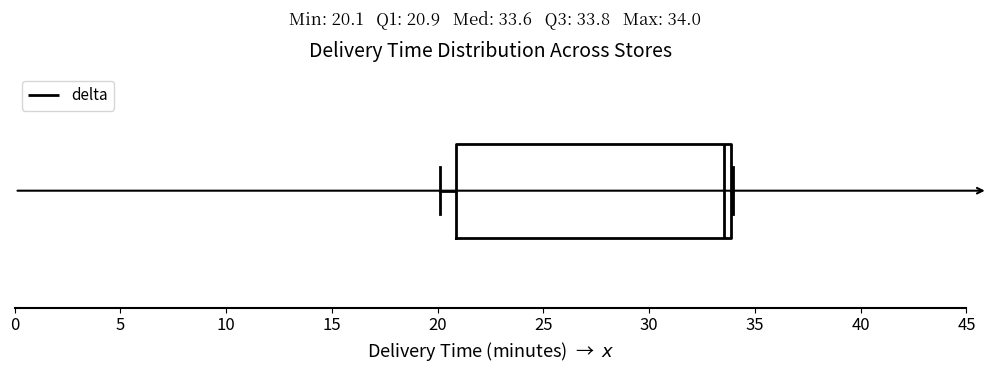

Where does the median line of the box sit on the x-axis? The values are not printed on the chart, so give them approximately, as read against the axis.

33.5